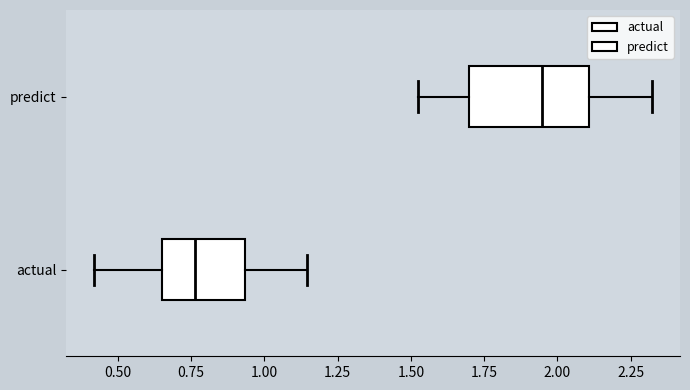

Reading bottom to top, transcribe this box plot: for each box, give where its median line is, the range the box spans, and where its two whiskers end, as read against the x-axis. The values are not printed on the chart, so give them approximately, as read against the axis.

actual: median 0.75, box 0.65 to 0.95, whiskers 0.40 to 1.15
predict: median 1.95, box 1.70 to 2.10, whiskers 1.55 to 2.30